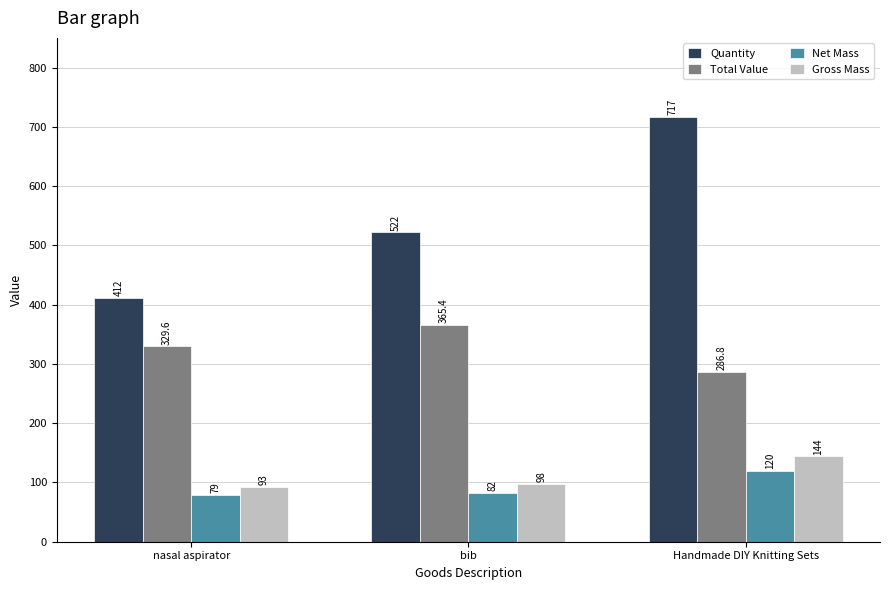

What is the greatest value displayed?

717.0